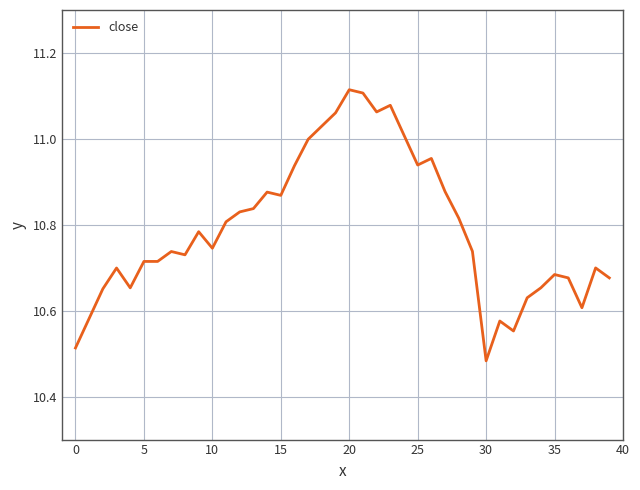

What is the difference between the maximum and minimum values?

0.6